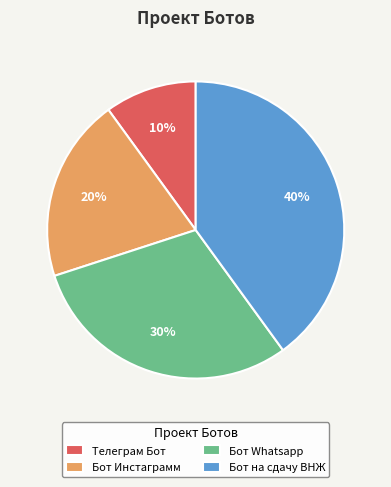

Is there a majority slice in this chart?

No